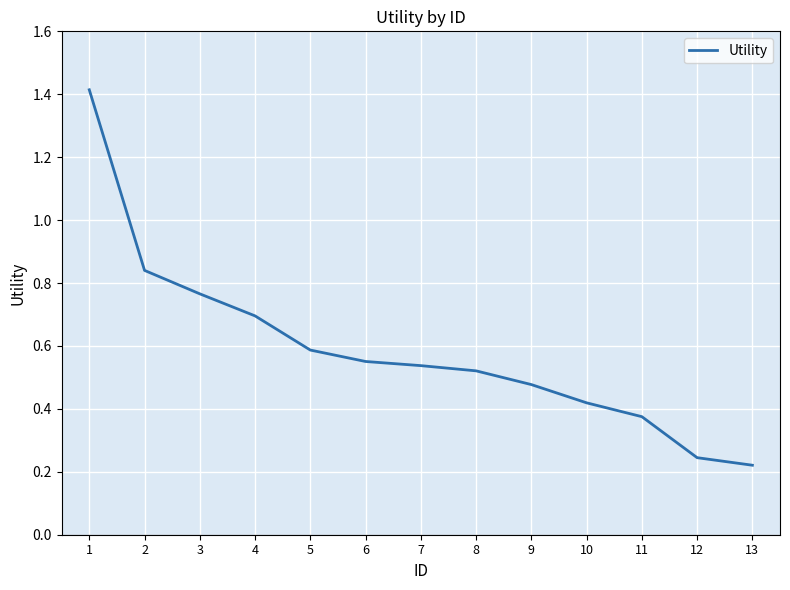

What is the change in value from 2 to 7?

-0.3